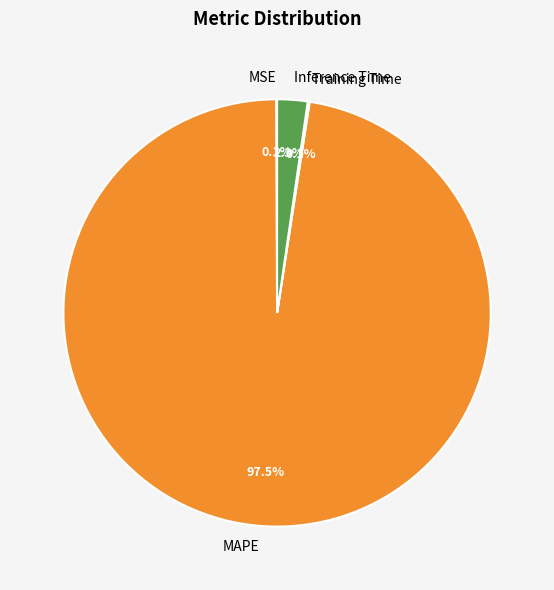

To the nearest percent, what is the difference between the largest and smallest slice percentages?

97%